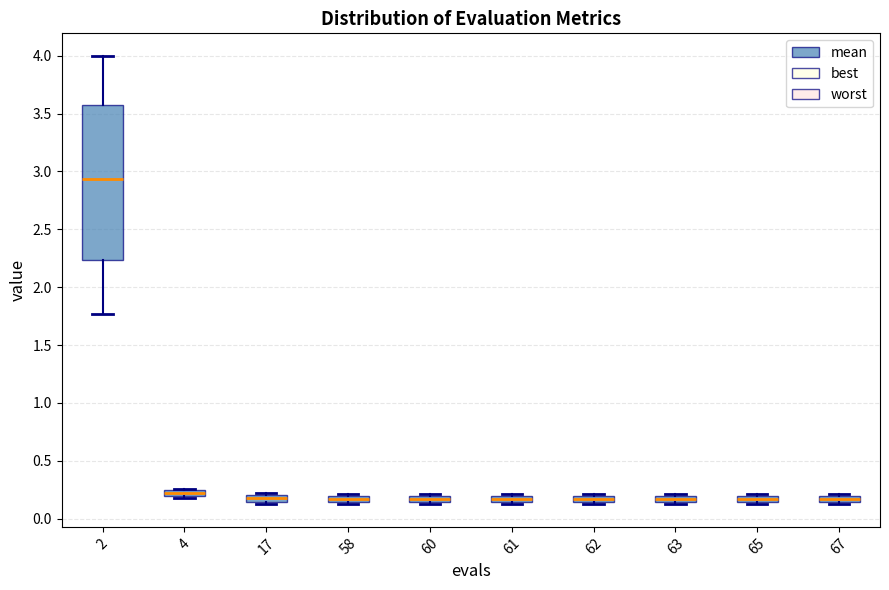

Comparing the boxes themselves (not the whiskers), which one is the tallest?

2